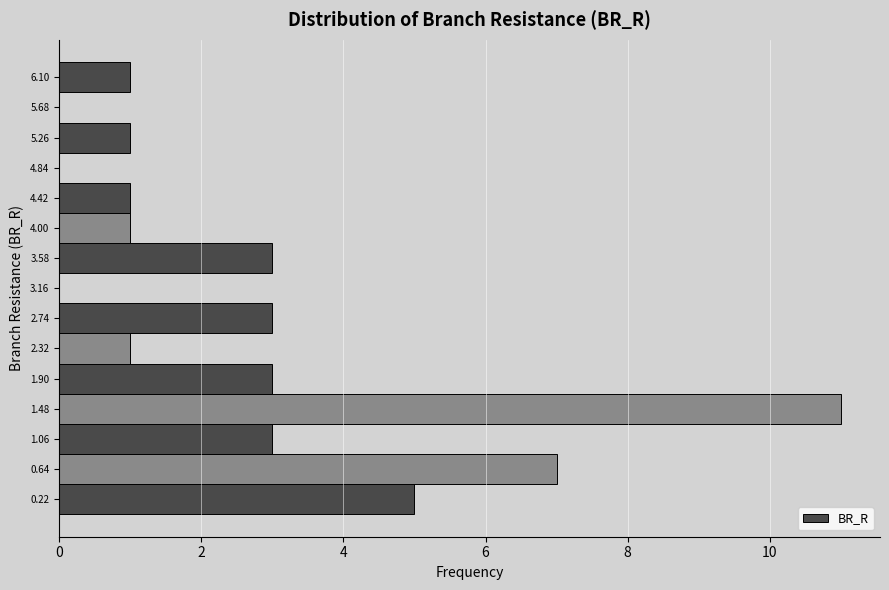

Reading bottom to top, transcribe this chart: for each bar, give the range it covers on the y-axis and its length. Neither the bar edges nor the lengths are printed on the chart, so give them approximately, as read against the axes.

0.00 to 0.45: 5
0.45 to 0.85: 7
0.85 to 1.25: 3
1.25 to 1.70: 11
1.70 to 2.10: 3
2.10 to 2.55: 1
2.55 to 2.95: 3
2.95 to 3.35: 0
3.35 to 3.80: 3
3.80 to 4.20: 1
4.20 to 4.65: 1
4.65 to 5.05: 0
5.05 to 5.45: 1
5.45 to 5.90: 0
5.90 to 6.30: 1